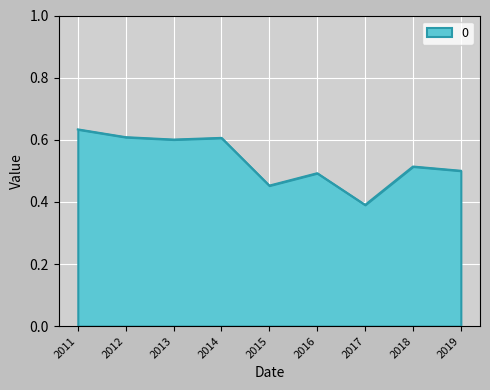

Does the chart have visible grid lines?

Yes